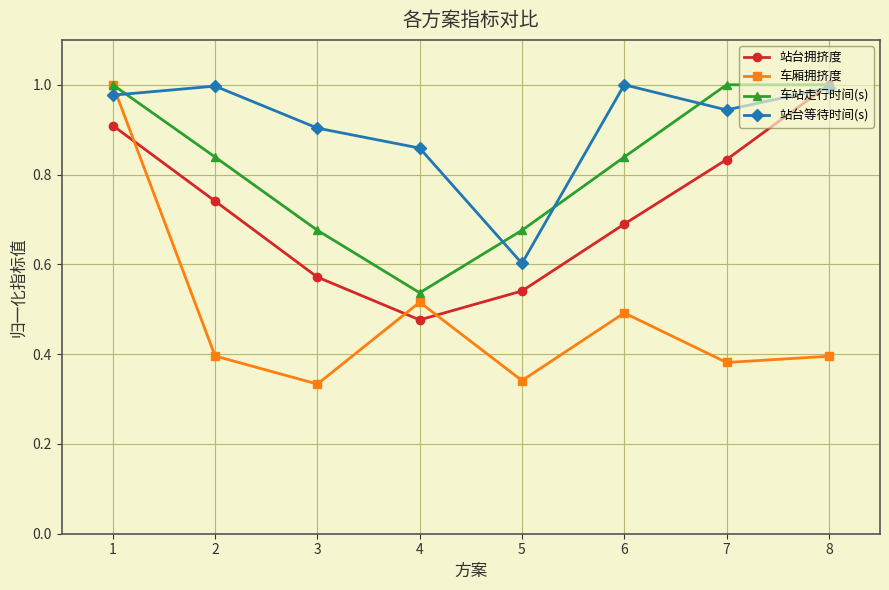

What is the sum of the 车站走行时间(s) values at 1 and 4?

1.5